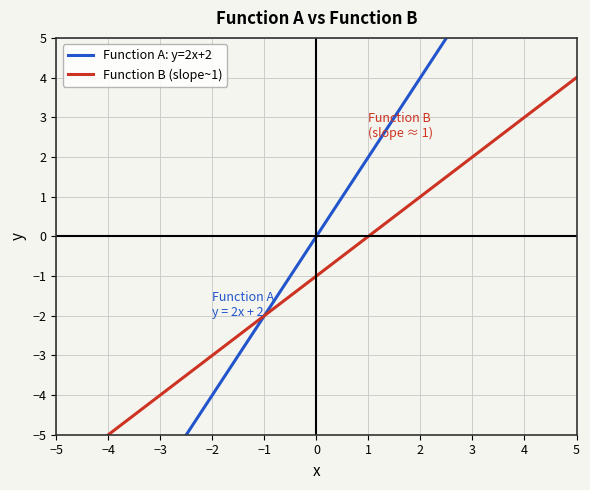

Does the chart have visible grid lines?

Yes